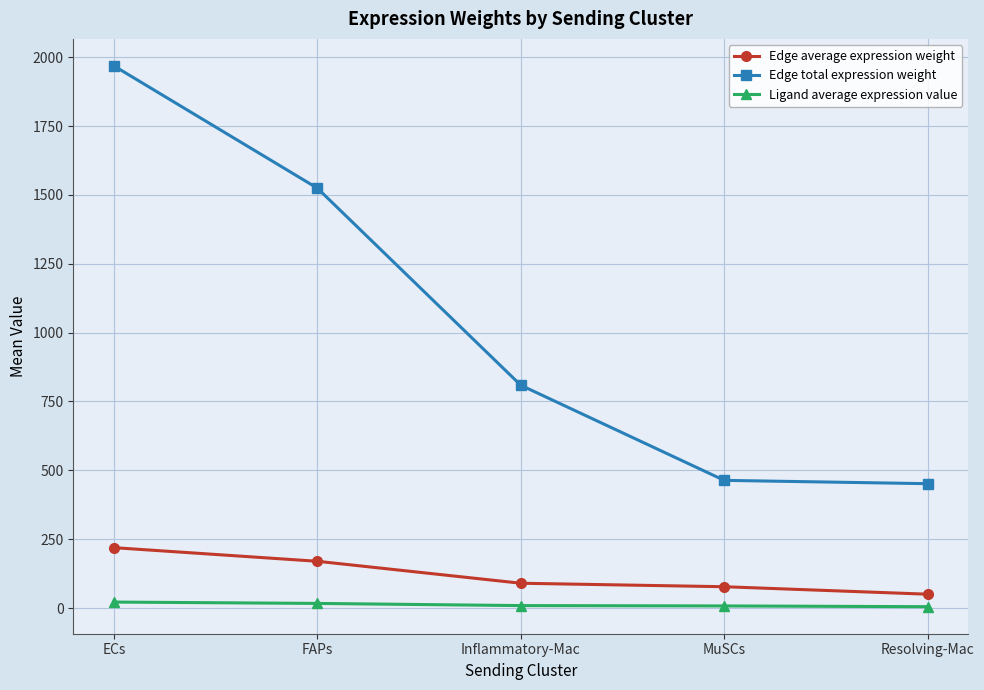

True or false: Edge total expression weight has a value of 2124.4 at FAPs.

False